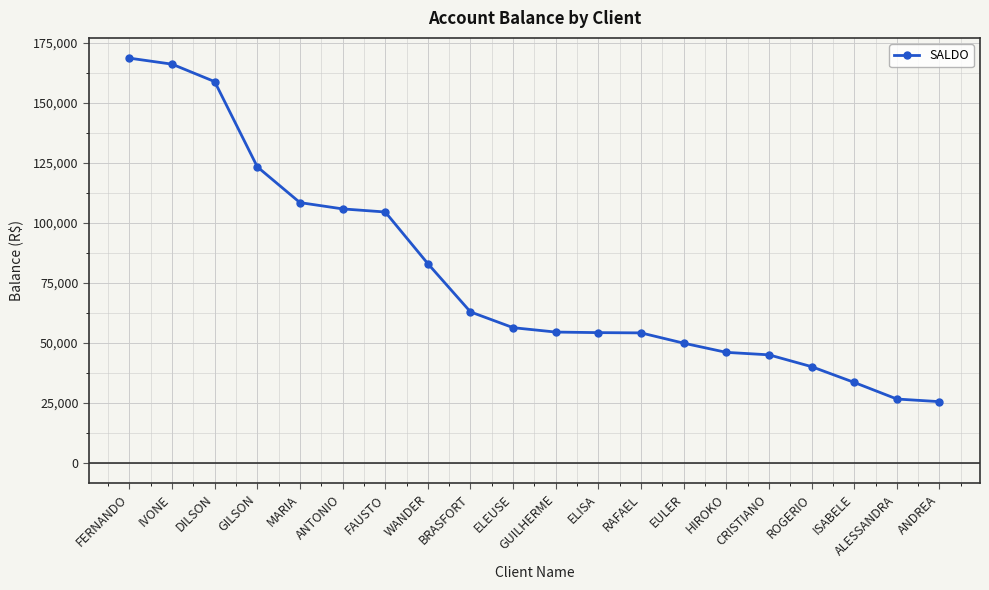

Which category has the highest value across all series?

FERNANDO